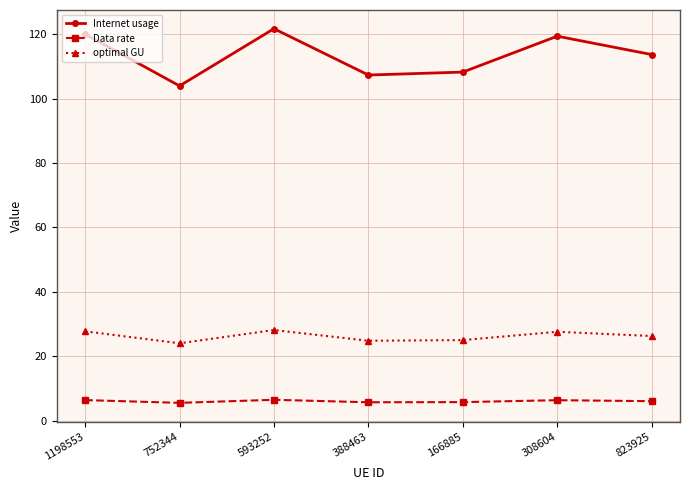

How many distinct data groups are displayed?

3